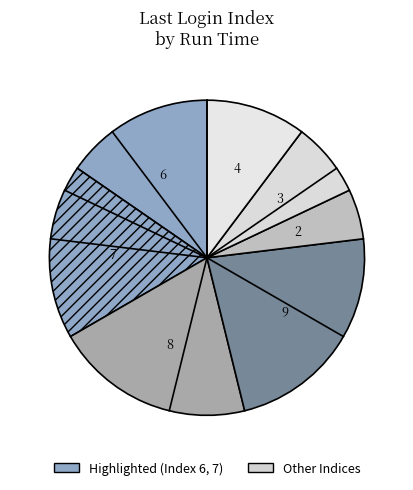

Count the number of slices in the pie.

7